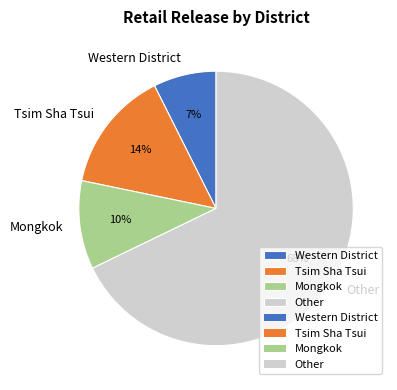

The Western District slice represents 7% of the pie. True or false?

True